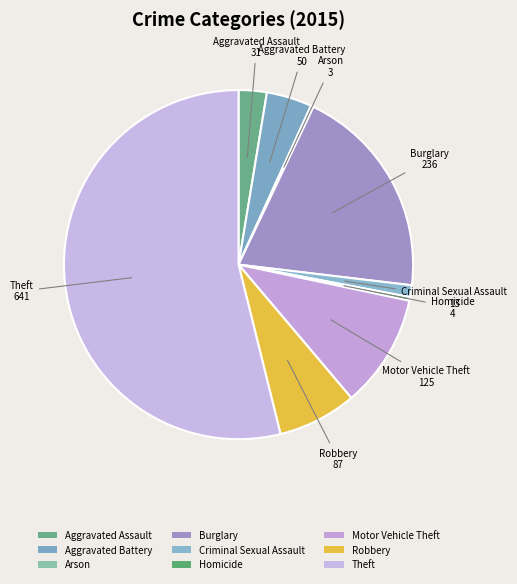

Which category has the biggest portion of the pie?

Theft